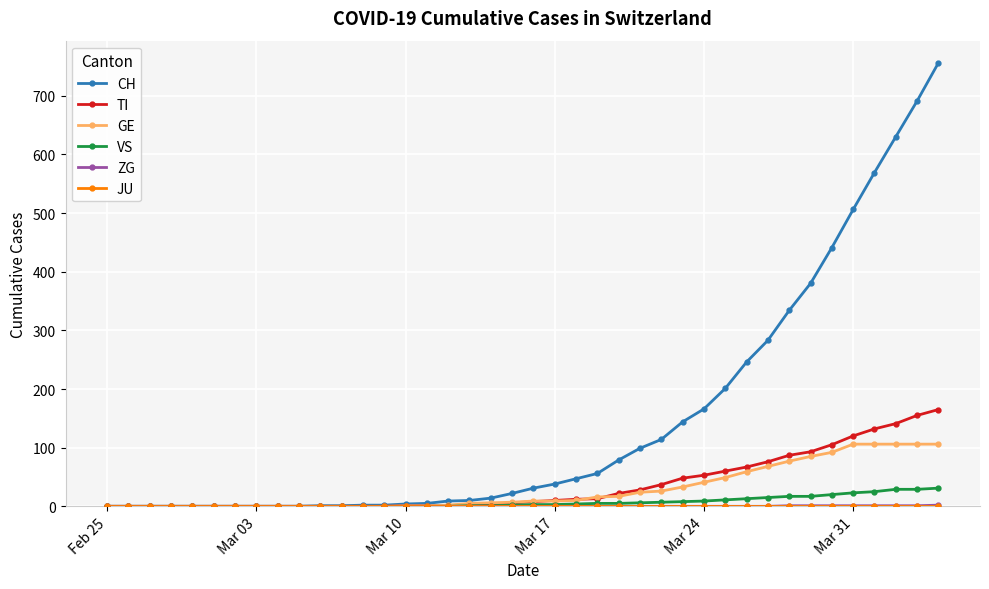

Which series has the largest range (max minus min)?

CH